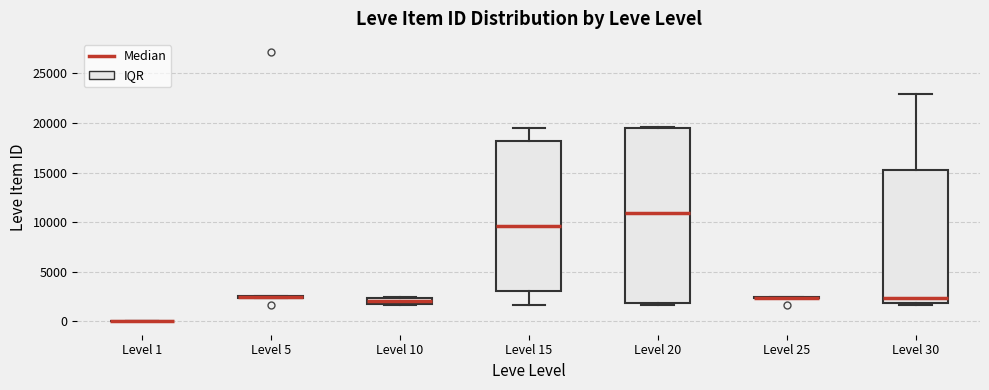

Which box is the tallest, from its lower edge to its upper edge?

Level 20